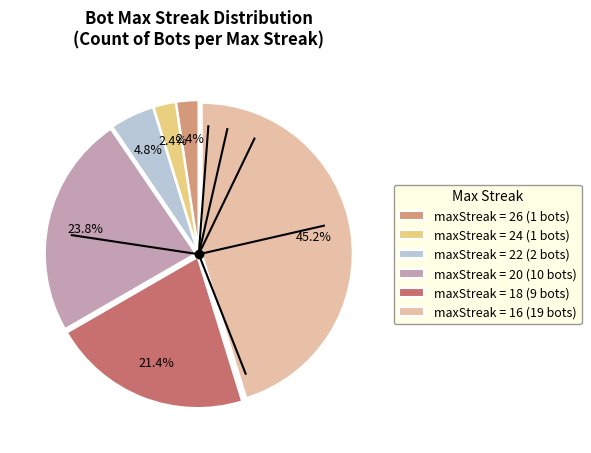

What portion of the pie excludes maxStreak = 18 (9 bots)?

78.6%